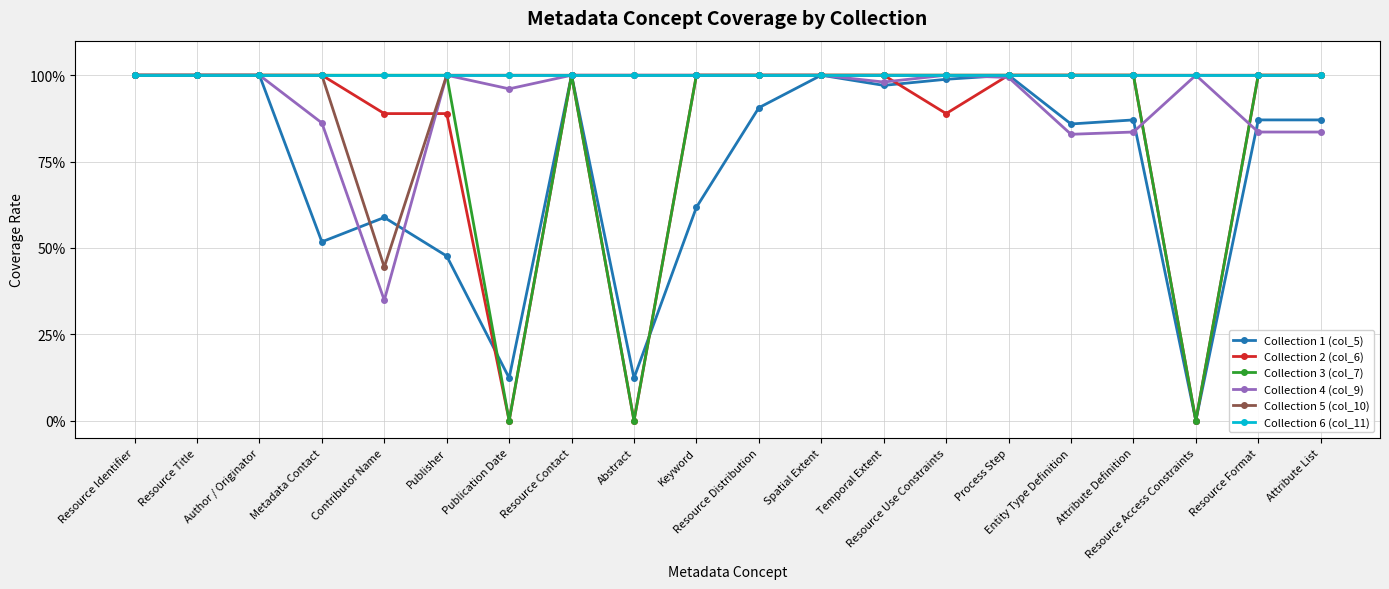

Read the Collection 3 (col_7) value at Resource Use Constraints.

1.0